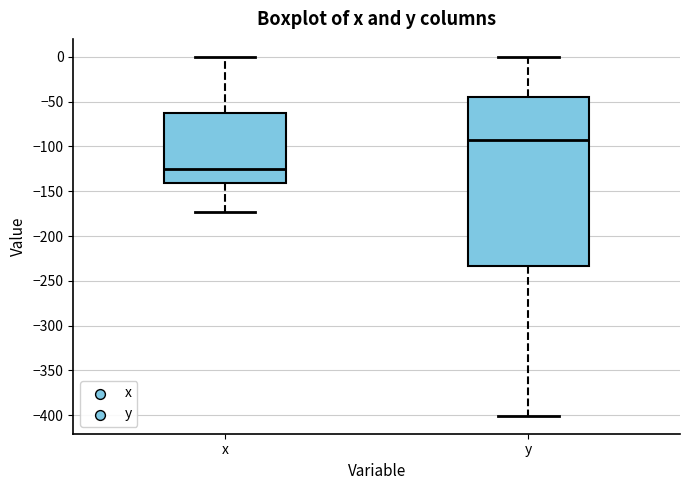

Which box is the tallest, from its lower edge to its upper edge?

y